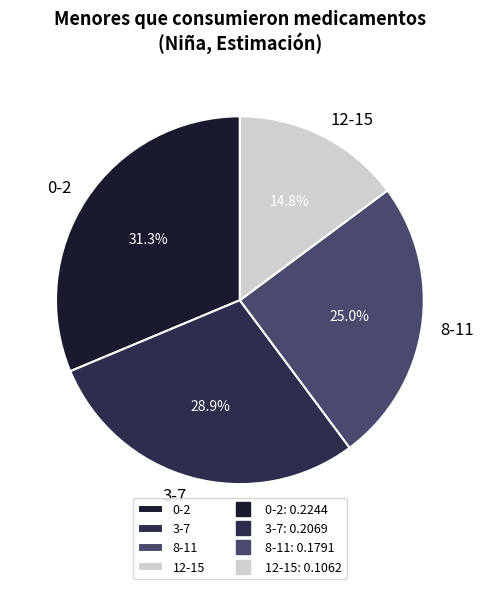

To the nearest percent, what is the average slice percentage?

25%